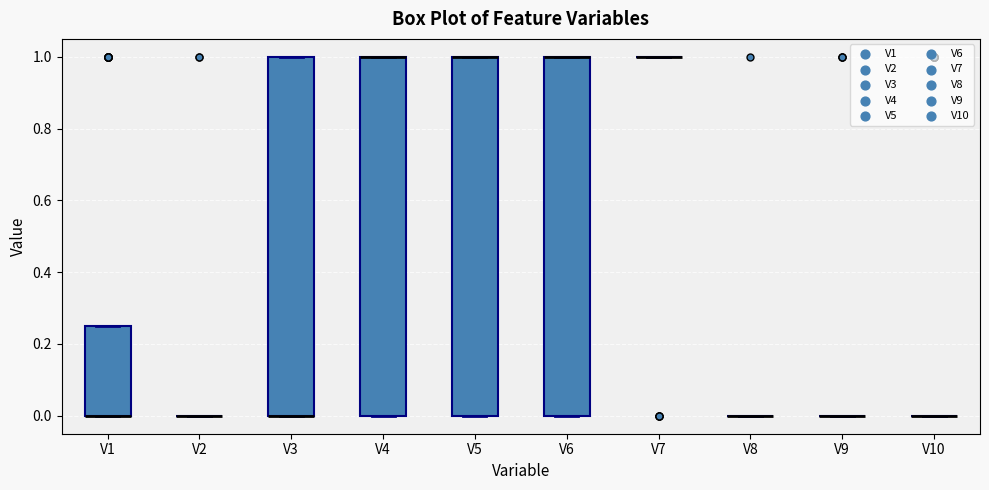

Reading left to right, read every box against the y-axis: the position of its median line, the range the box covers, and the ends of its whiskers. The values are not printed on the chart, so give them approximately, as read against the axis.

V1: median 0.00 (drawn on the box's lower edge), box 0.00 to 0.26, whiskers 0.00 to 0.26
V2: box collapsed to a line at 0.00, whiskers 0.00 to 0.00
V3: median 0.00 (drawn on the box's lower edge), box 0.00 to 1.00, whiskers 0.00 to 1.00
V4: median 1.00 (drawn on the box's upper edge), box 0.00 to 1.00, whiskers 0.00 to 1.00
V5: median 1.00 (drawn on the box's upper edge), box 0.00 to 1.00, whiskers 0.00 to 1.00
V6: median 1.00 (drawn on the box's upper edge), box 0.00 to 1.00, whiskers 0.00 to 1.00
V7: box collapsed to a line at 1.00, whiskers 1.00 to 1.00
V8: box collapsed to a line at 0.00, whiskers 0.00 to 0.00
V9: box collapsed to a line at 0.00, whiskers 0.00 to 0.00
V10: box collapsed to a line at 0.00, whiskers 0.00 to 0.00